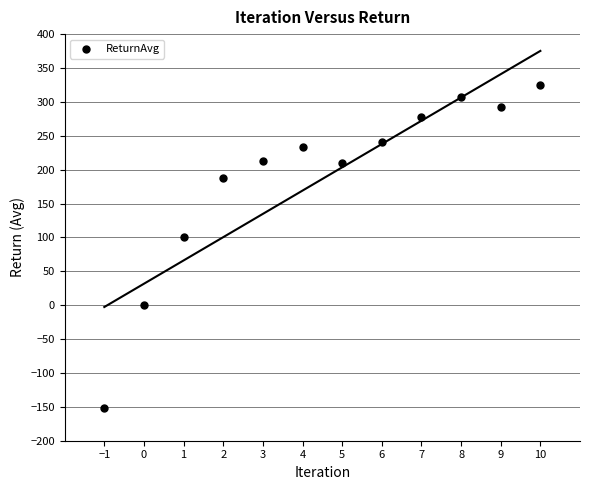

What Y value in the scatter plot is closest to 86?

101.1